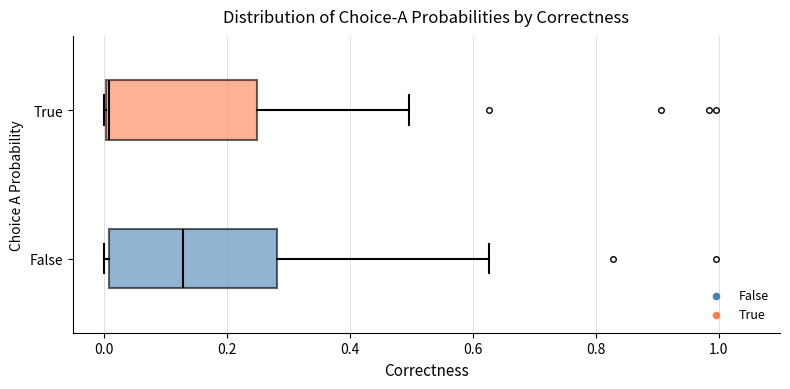

Where is the right edge of the box for True on the x-axis? The values are not printed on the chart, so give them approximately, as read against the axis.

0.24